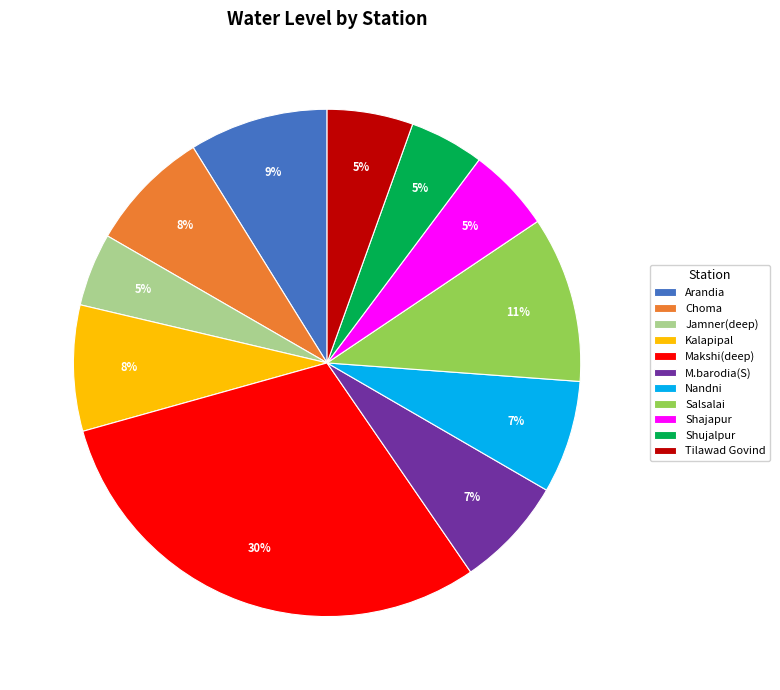

How many slices are in this pie chart?

11